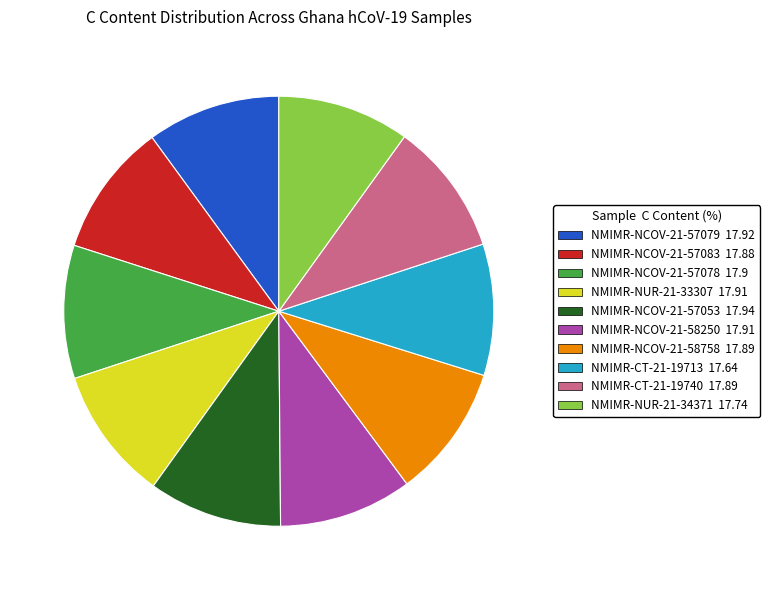

Do NMIMR-NCOV-21-57078 and NMIMR-NCOV-21-58250 together represent more than half of the pie?

No